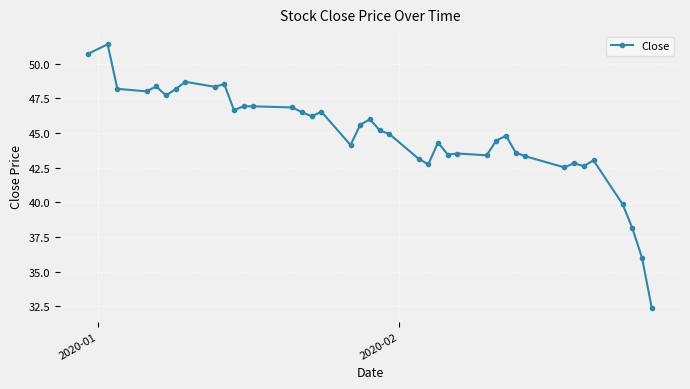

True or false: there are more than 0 points higher than both neighbors.

True